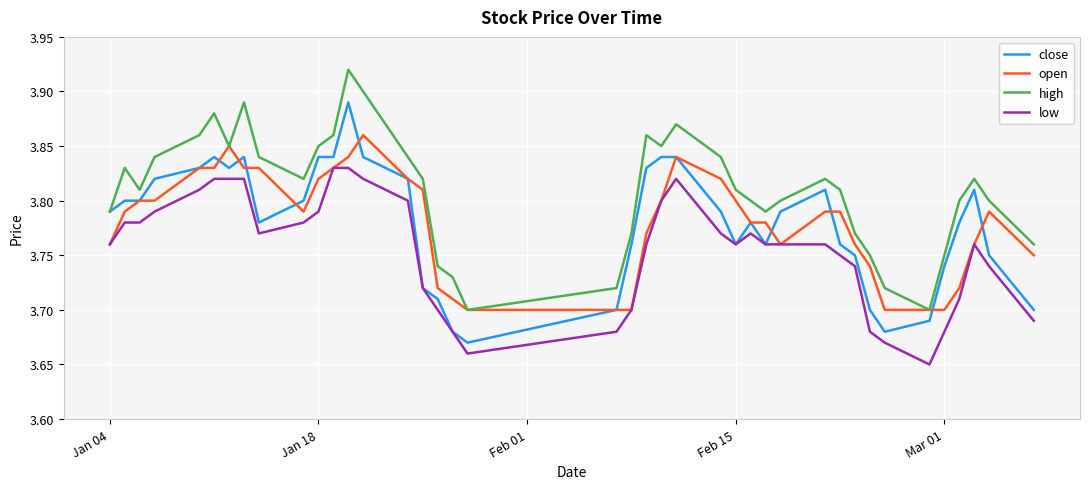

Which series has the largest total across all categories?

high